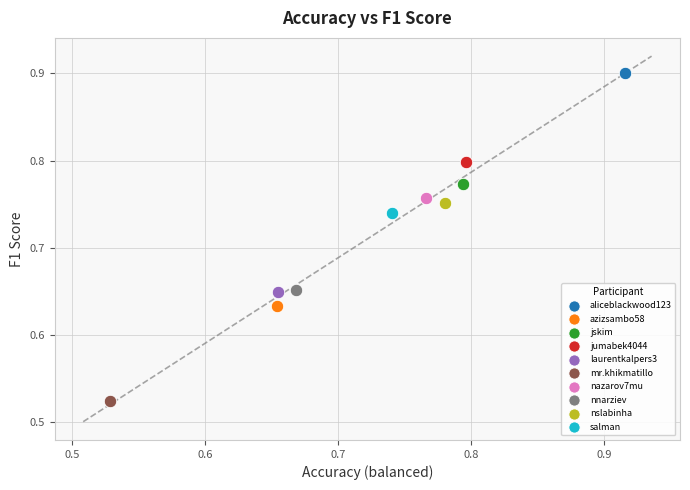

What are all the series names shown in the legend?

aliceblackwood123, azizsambo58, jskim, jumabek4044, laurentkalpers3, mr.khikmatillo, nazarov7mu, nnarziev, nslabinha, salman